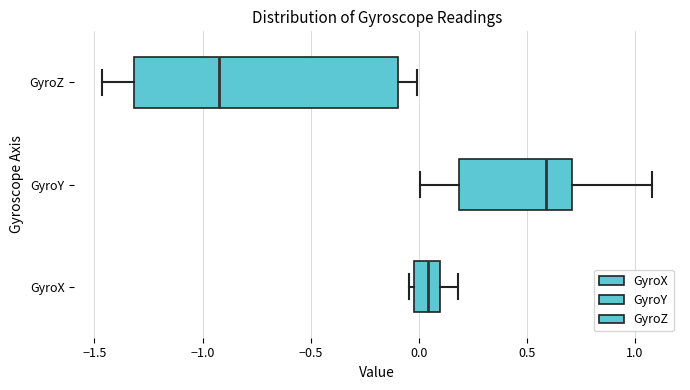

Reading bottom to top, transcribe this box plot: for each box, give where its median line is, the range the box spans, and where its two whiskers end, as read against the x-axis. The values are not printed on the chart, so give them approximately, as read against the axis.

GyroX: median 0.05, box 0.00 to 0.10, whiskers -0.05 to 0.20
GyroY: median 0.60, box 0.20 to 0.70, whiskers 0.00 to 1.10
GyroZ: median -0.90, box -1.30 to -0.10, whiskers -1.45 to 0.00